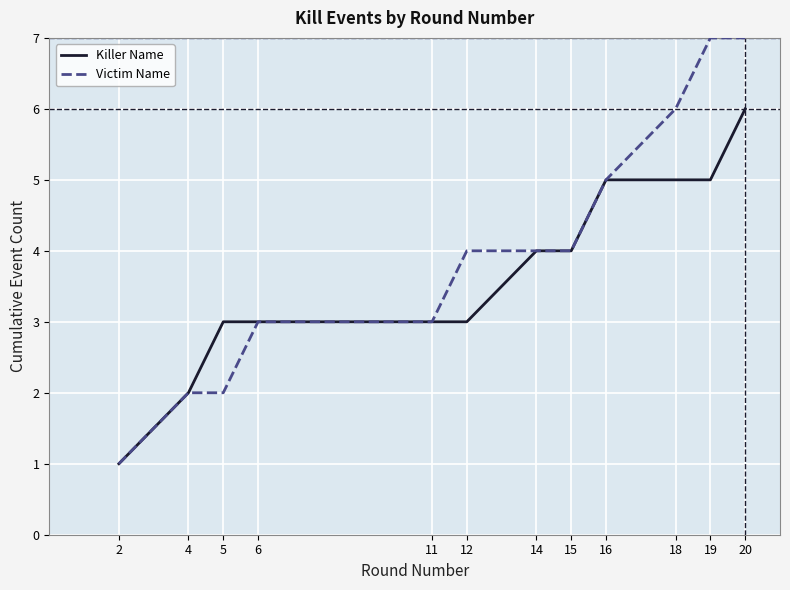

What value does the Killer Name series have at 19?

5